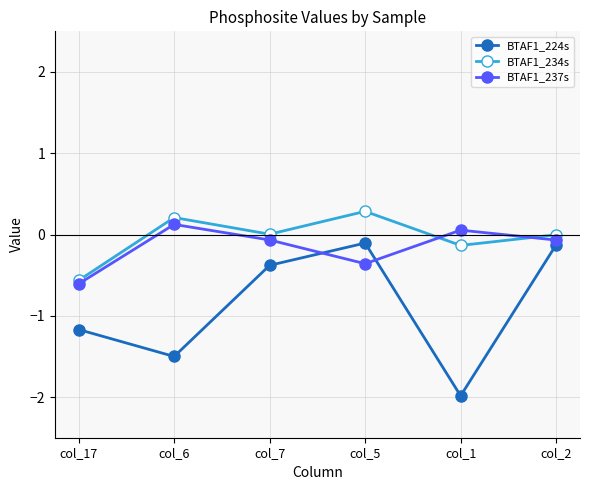

Where is the first local maximum for BTAF1_237s?

col_6